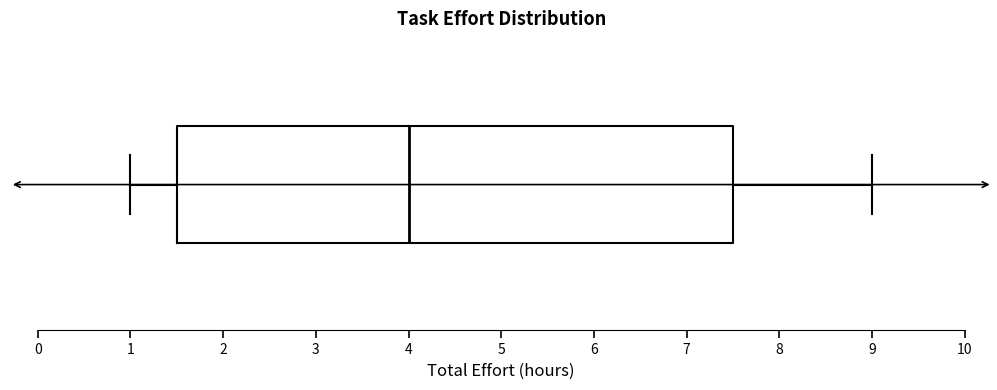

Where does the right whisker of the box end on the x-axis? The values are not printed on the chart, so give them approximately, as read against the axis.

9.0